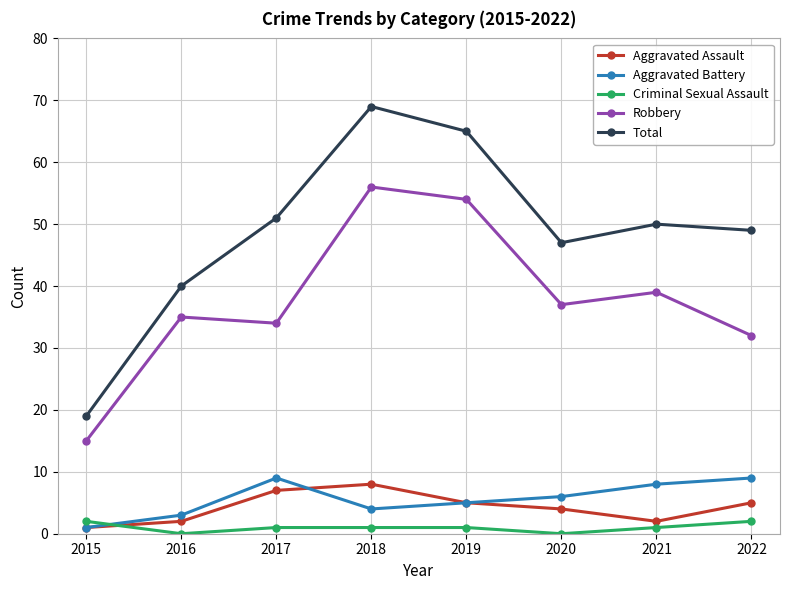

What is the total value across all series at 2018?

138